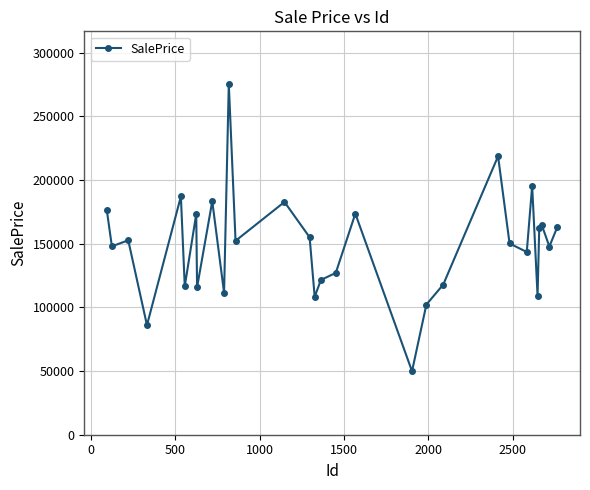

True or false: there are more than 2 points higher than both neighbors.

True